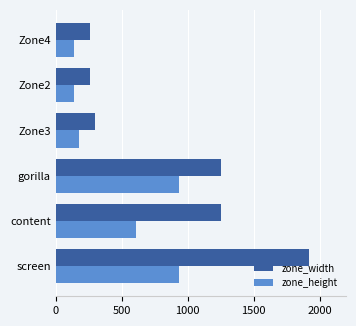

The zone_height series shows 937 at gorilla. True or false?

True